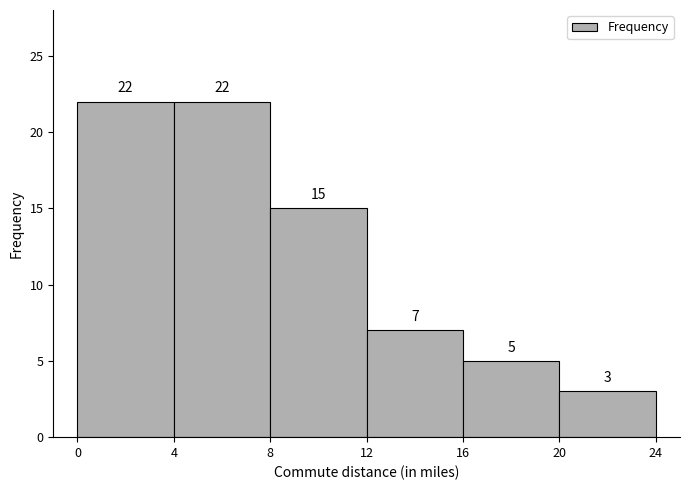

Reading left to right, transcribe this chart: for each bar, give the range it covers on the x-axis and its height.

0 to 4: 22
4 to 8: 22
8 to 12: 15
12 to 16: 7
16 to 20: 5
20 to 24: 3